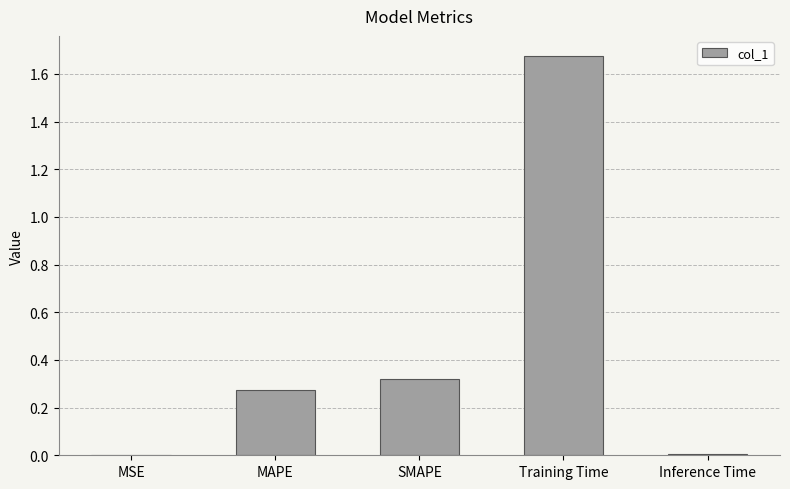

What is the change in value from SMAPE to Training Time?

+1.4